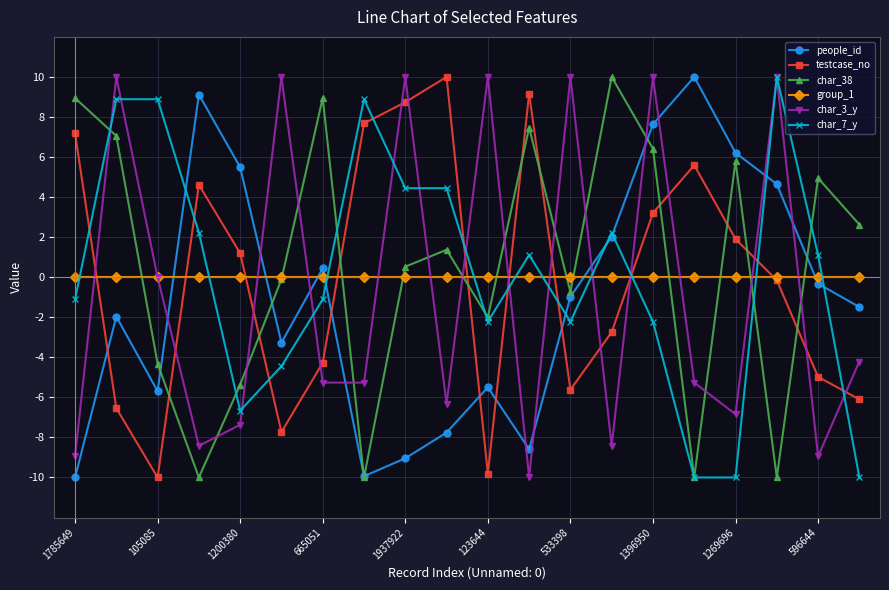

What is the greatest value displayed?

10.0